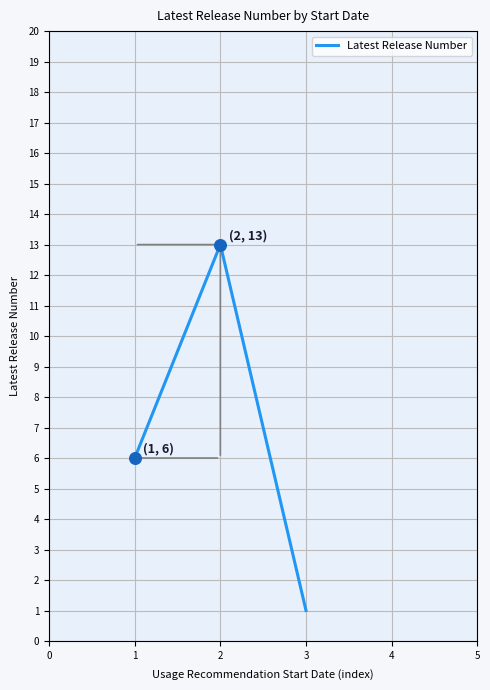

Approximately how many times larger is the value at 1 compared to 3?

6.0